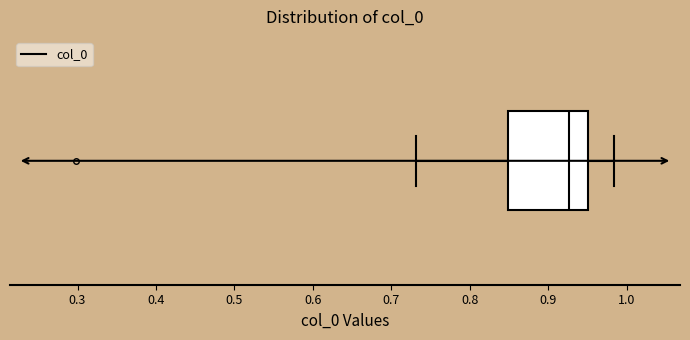

Transcribe this box plot: give where the median line is, the range the box spans, and where the two whiskers end, as read against the x-axis. The values are not printed on the chart, so give them approximately, as read against the axis.

median 0.93, box 0.85 to 0.95, whiskers 0.73 to 0.98